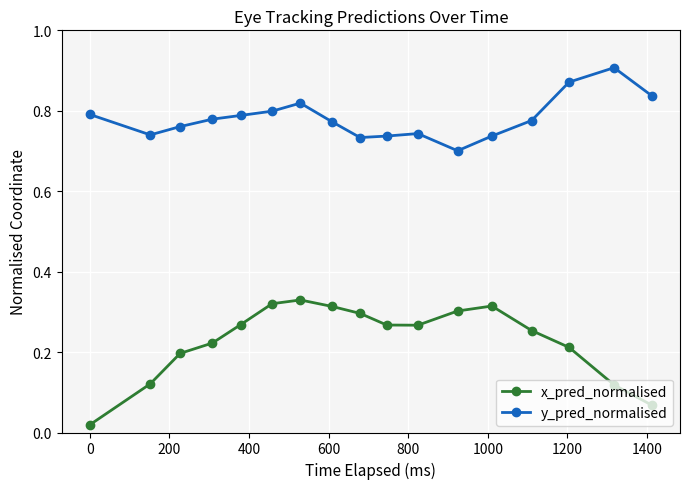

Which series has the largest range (max minus min)?

x_pred_normalised